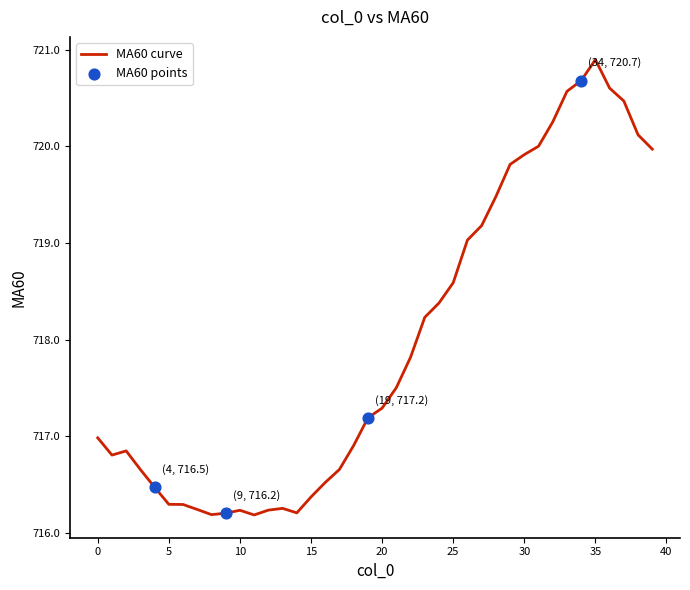

What is the maximum value shown in the chart?

720.9